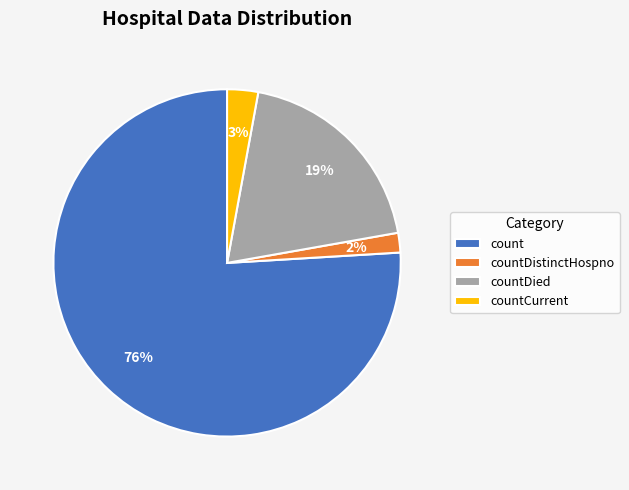

The countDistinctHospno slice represents 2% of the pie. True or false?

True